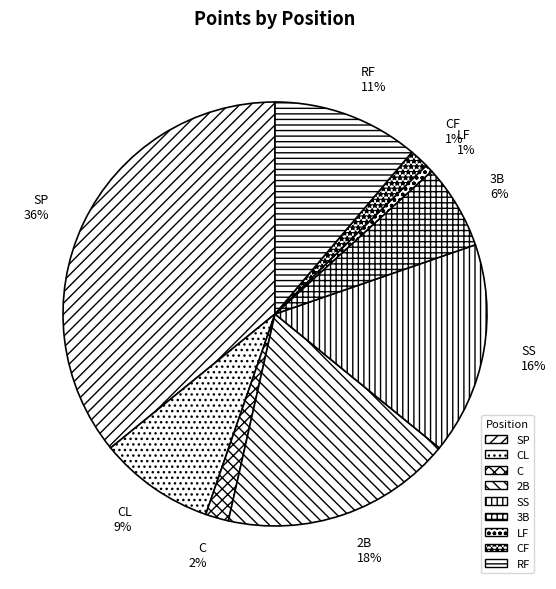

What is the largest slice in the pie chart?

SP